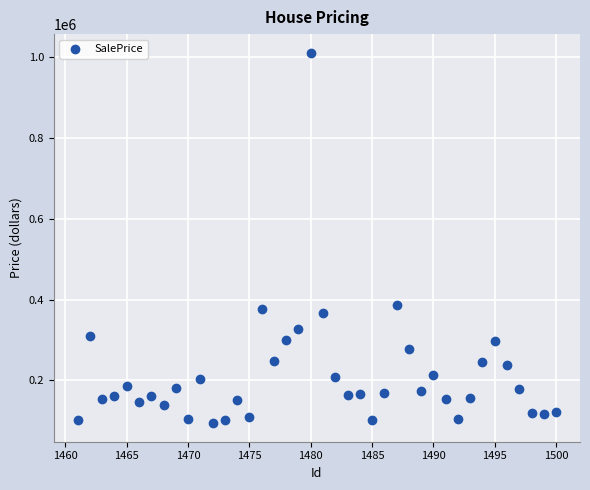

What is the range of X values (max minus min)?

39.0